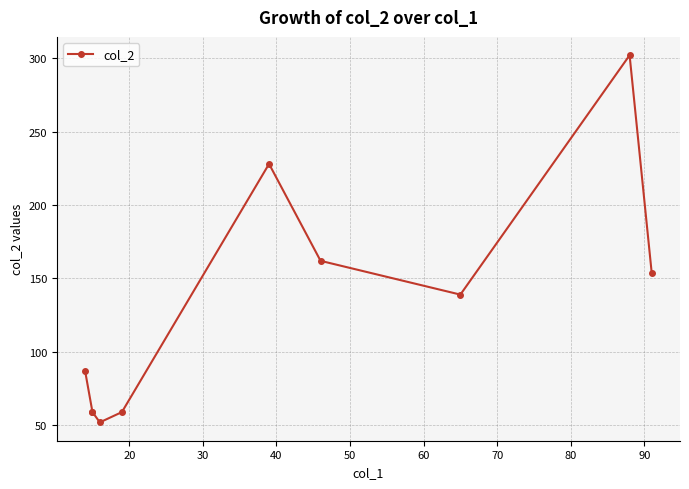

Which has a higher value, 90 or 20?

90